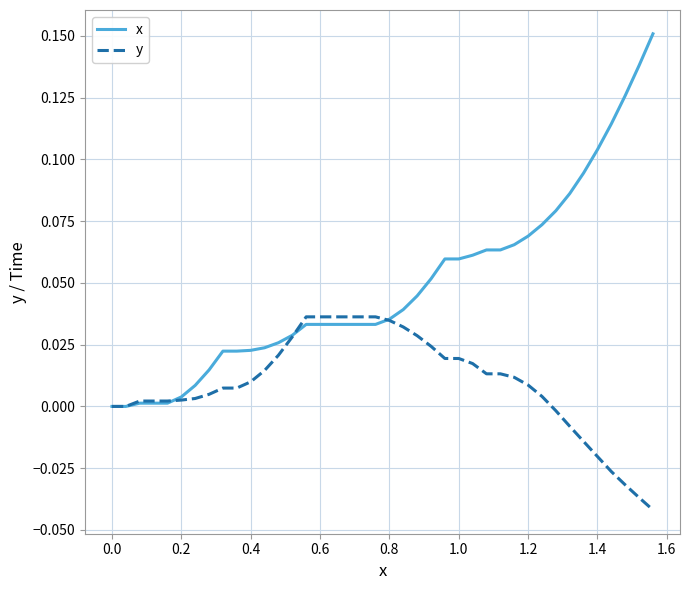

True or false: y and x cross at least once.

True